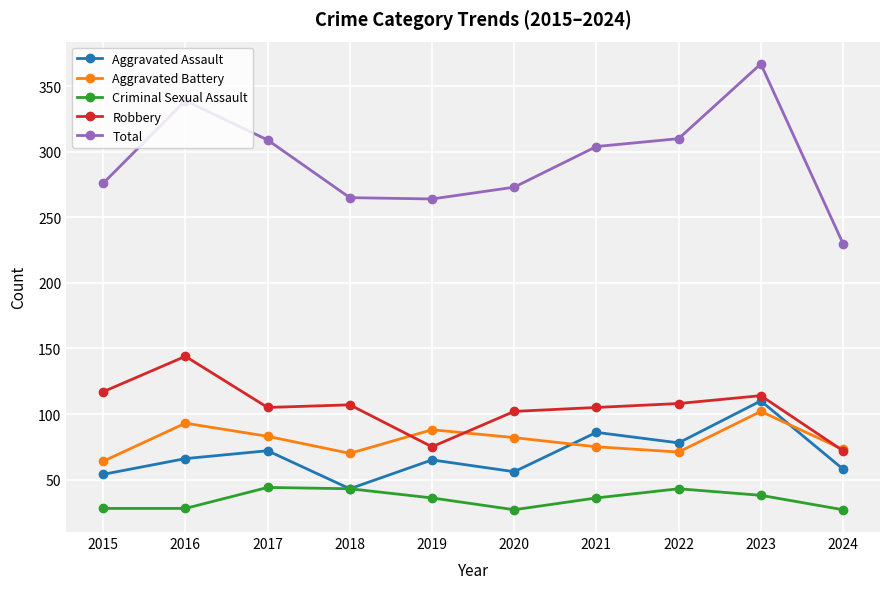

Which series has the largest range (max minus min)?

Total